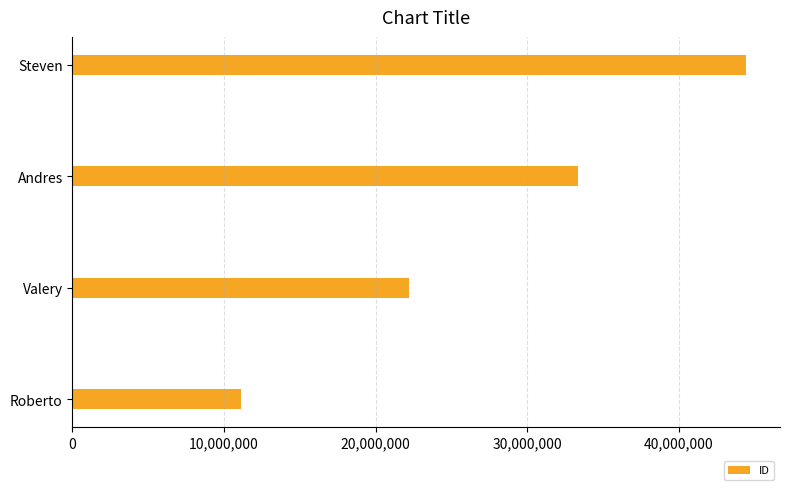

At which category does the chart reach its peak across all series?

Steven